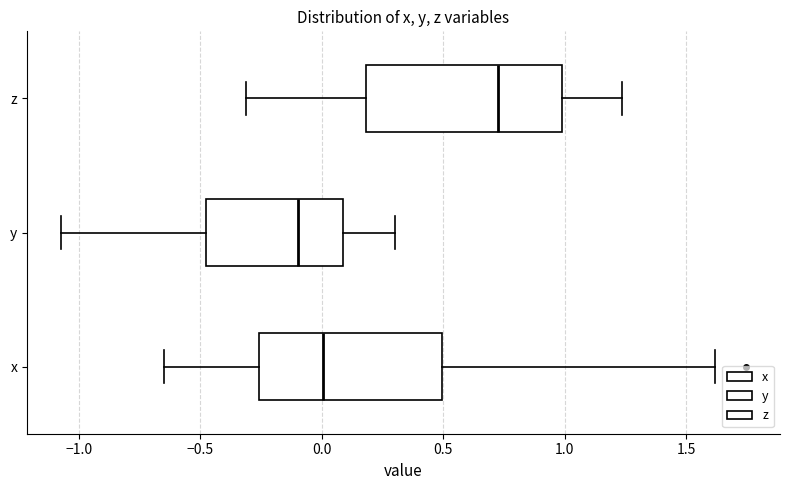

Reading bottom to top, read every box against the x-axis: the position of its median line, the range the box covers, and the ends of its whiskers. The values are not printed on the chart, so give them approximately, as read against the axis.

x: median 0.00, box -0.25 to 0.50, whiskers -0.65 to 1.60
y: median -0.10, box -0.50 to 0.10, whiskers -1.05 to 0.30
z: median 0.75, box 0.20 to 1.00, whiskers -0.30 to 1.25